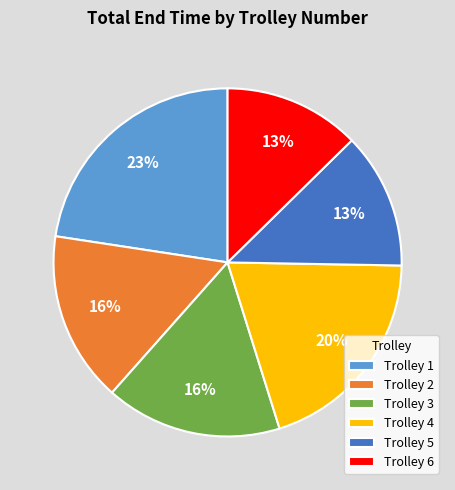

Does Trolley 1 represent more than half of the total?

No